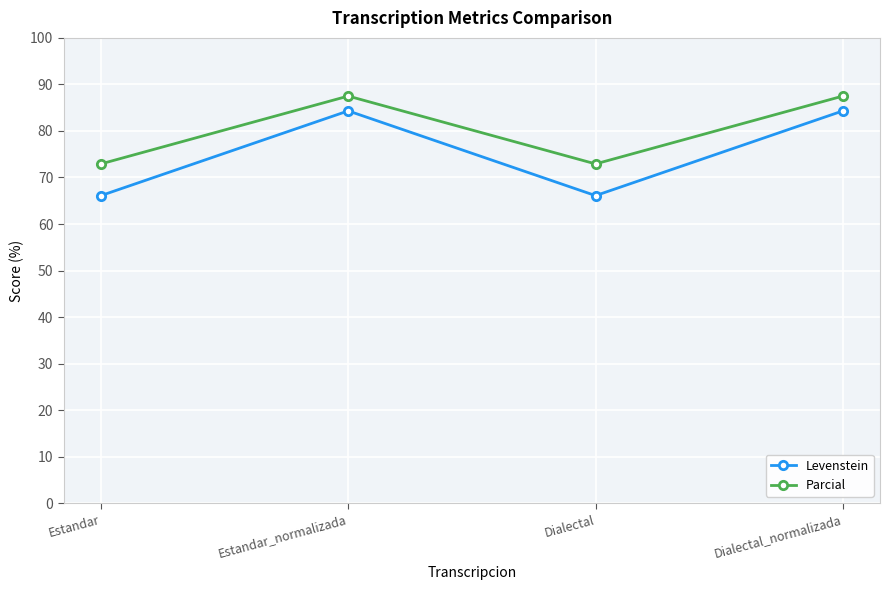

List the series in order of their overall mean, highest first.

Parcial, Levenstein